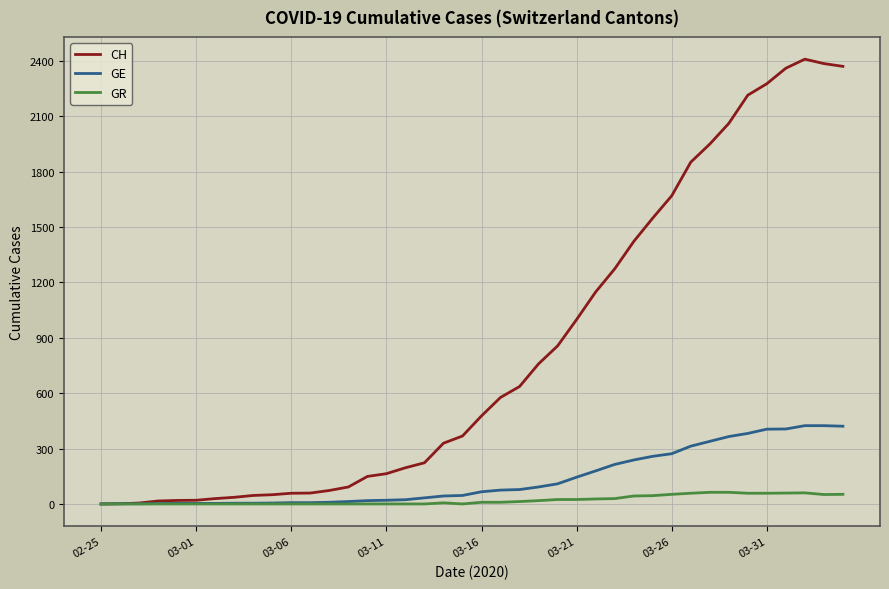

Which series has the largest total across all categories?

CH